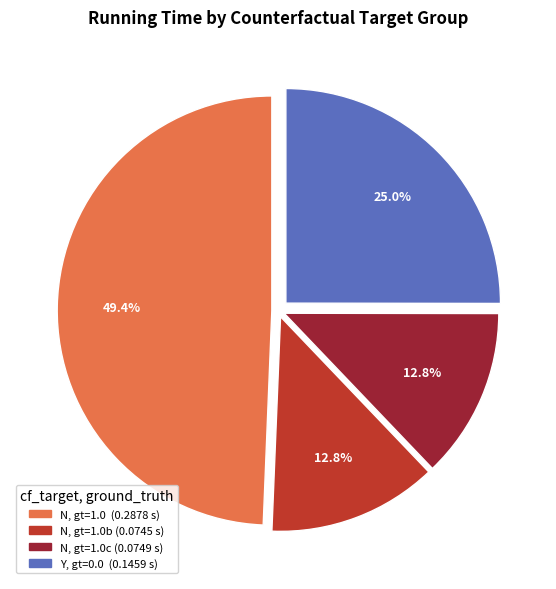

Which has a higher value, N, gt=1.0 (0.2878 s) or N, gt=1.0c (0.0749 s)?

N, gt=1.0 (0.2878 s)